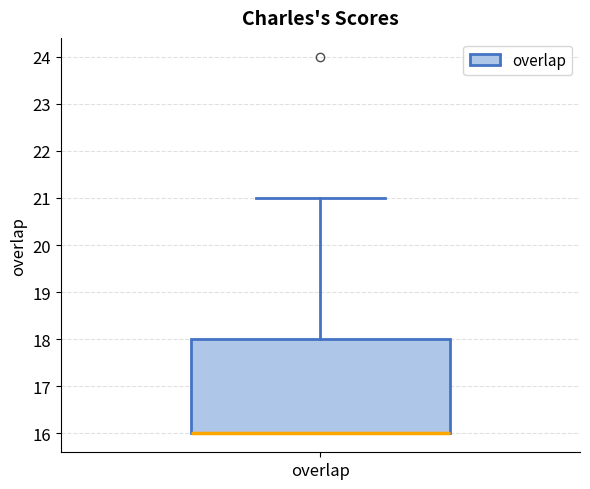

Transcribe this box plot: give where the median line is, the range the box spans, and where the two whiskers end, as read against the y-axis. The values are not printed on the chart, so give them approximately, as read against the axis.

median 16 (drawn on the box's lower edge), box 16 to 18, whiskers 16 to 21